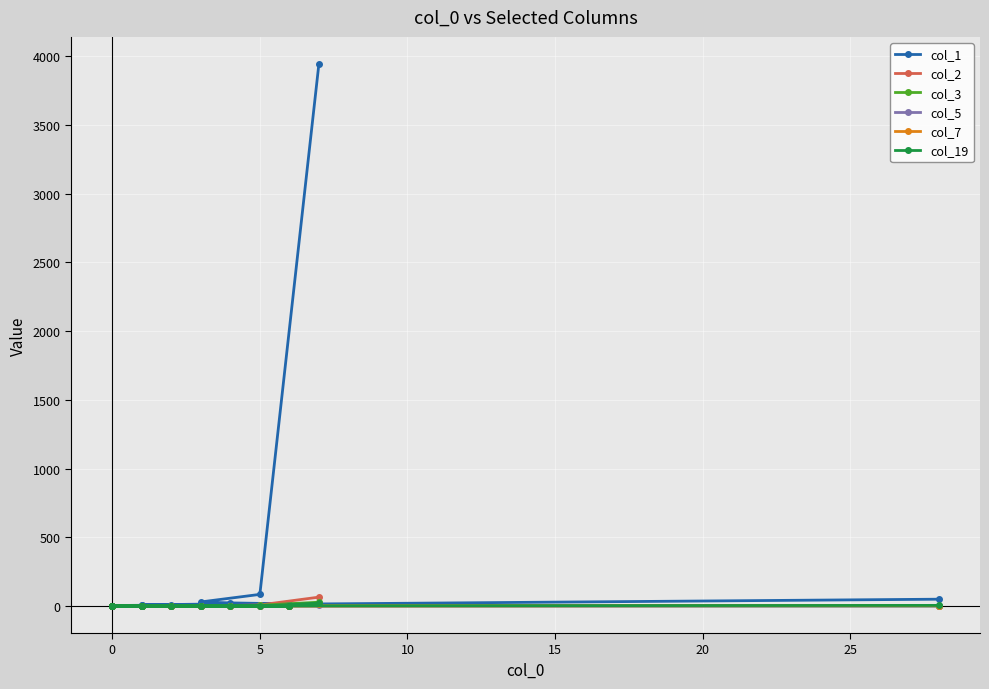

Is this an area chart (filled region under the line)?

No